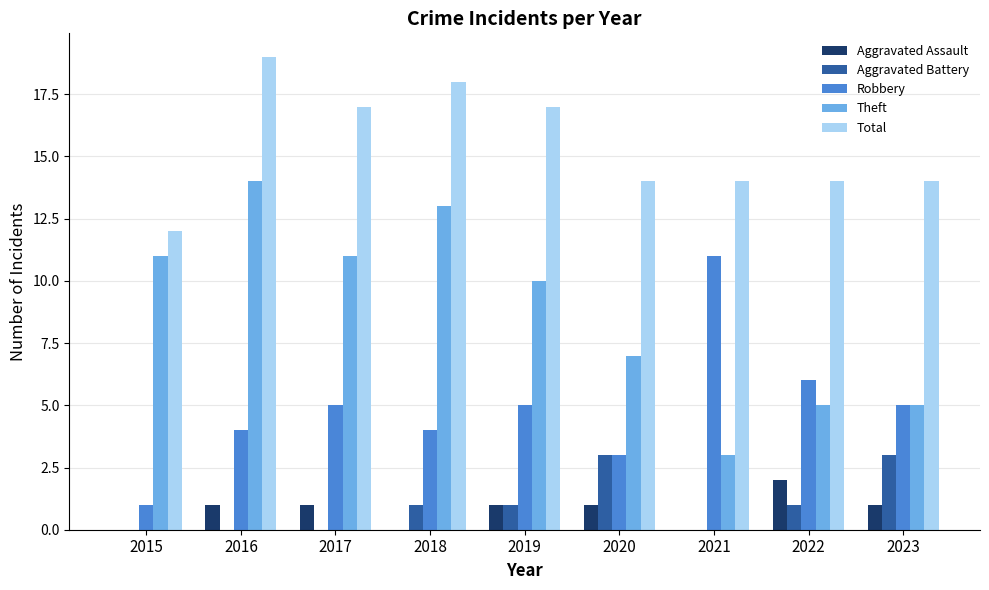

The value of Robbery at 2015 is 0. True or false?

False